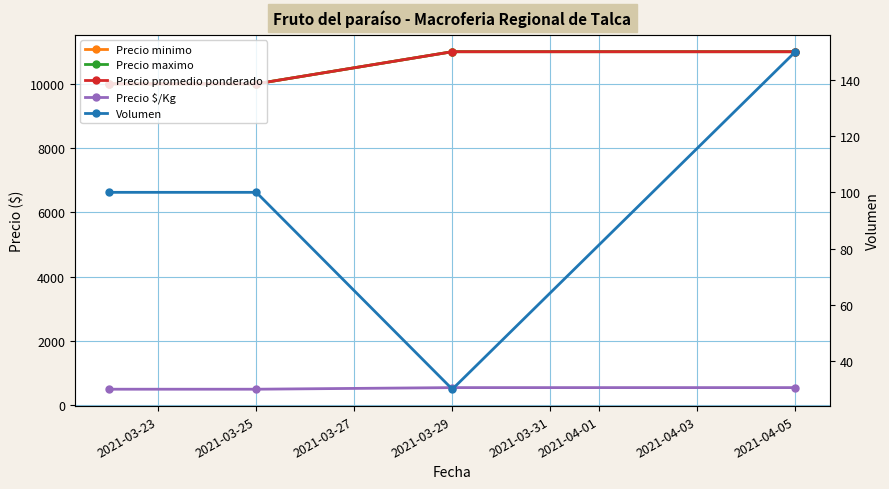

Which series has the largest total across all categories?

Precio minimo